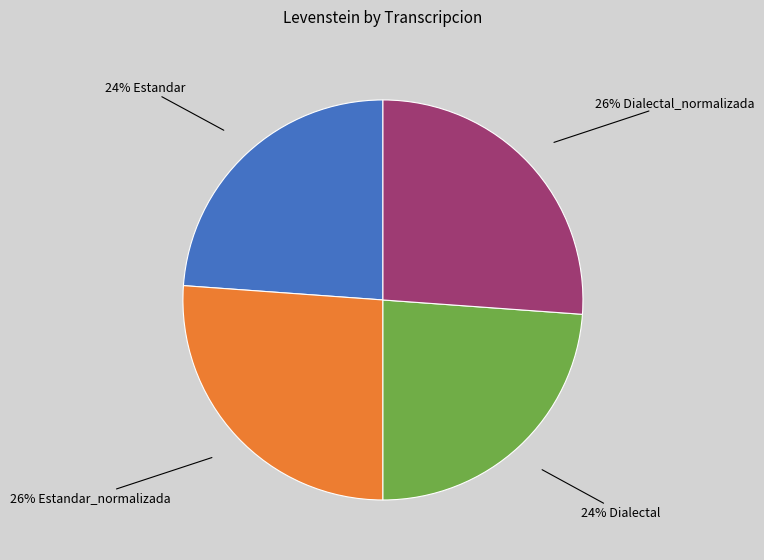

Does any single category account for the majority?

No